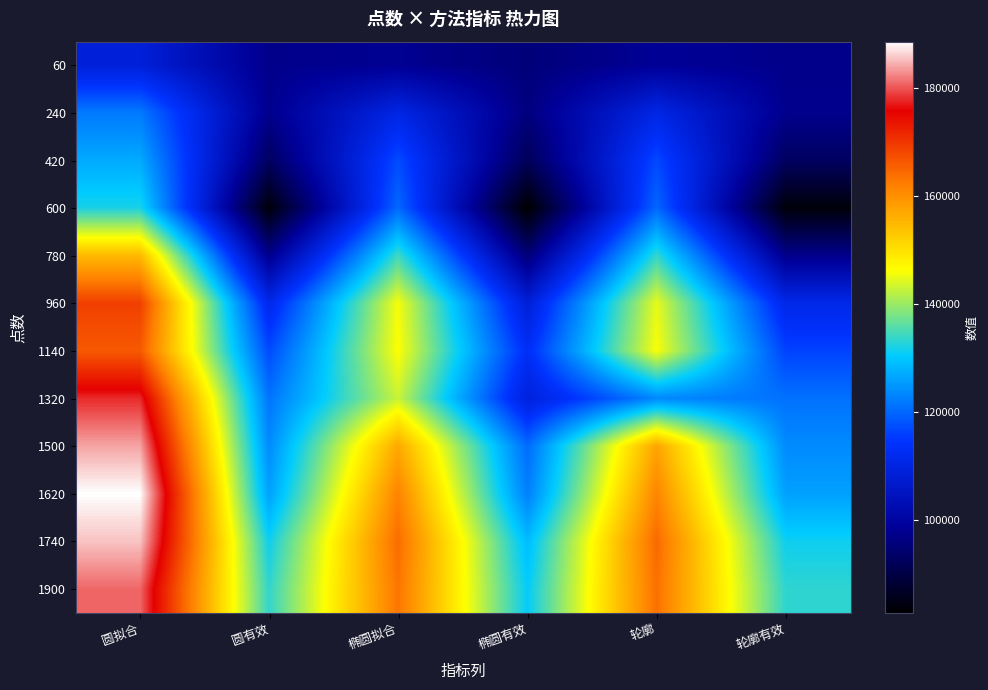

What is the total value across all series at 椭圆有效?

1295702